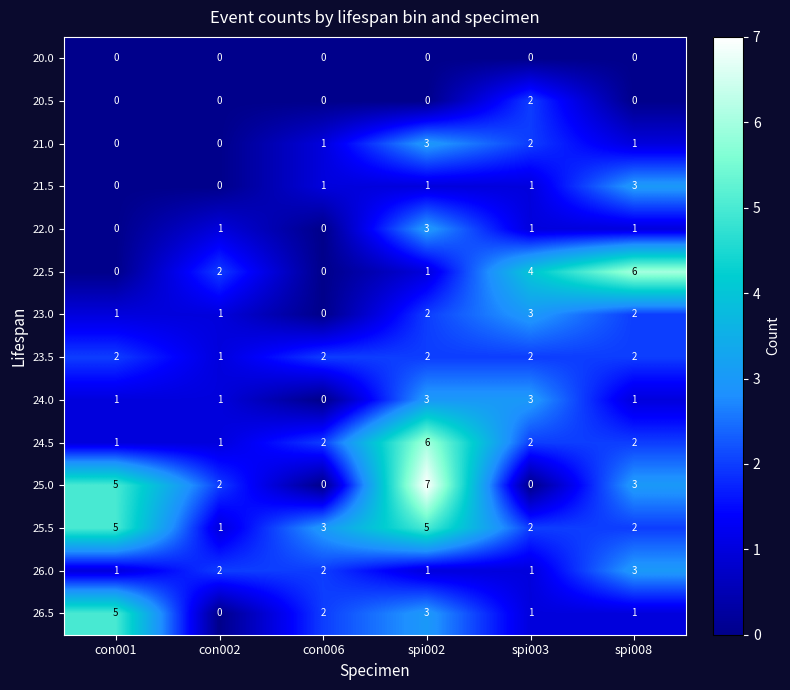

True or false: 20.5 has a value of -1 at spi002.

False